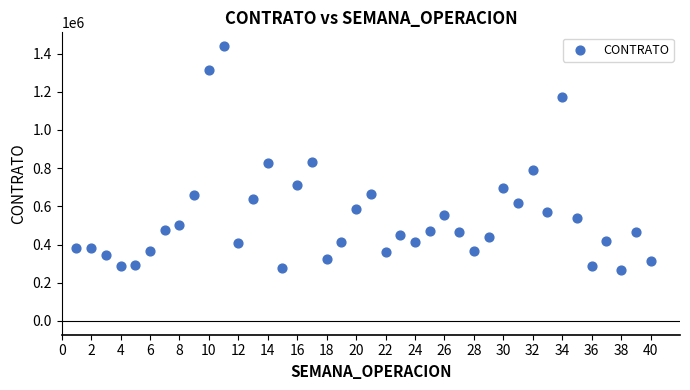

What is the range of X values (max minus min)?

39.0